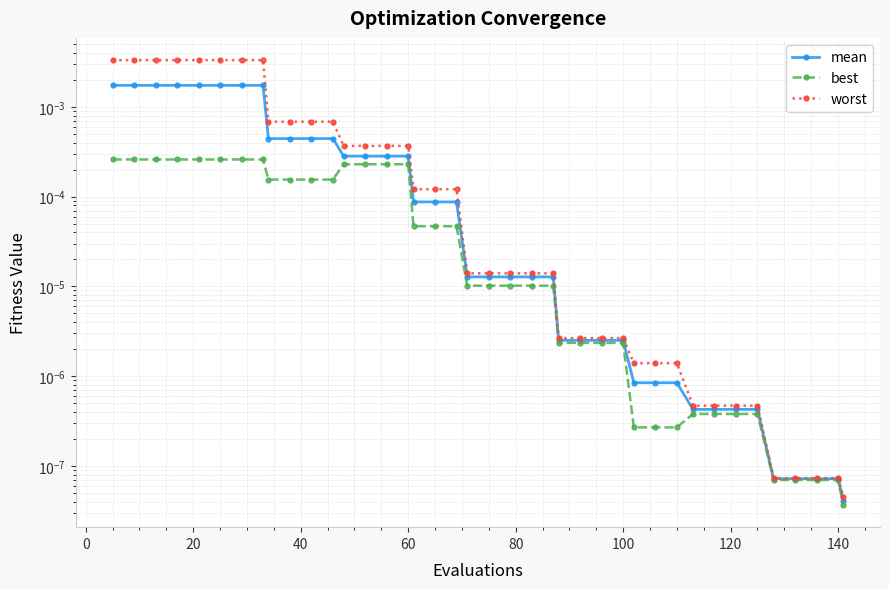

At how many categories does at least one series exceed 0?

40